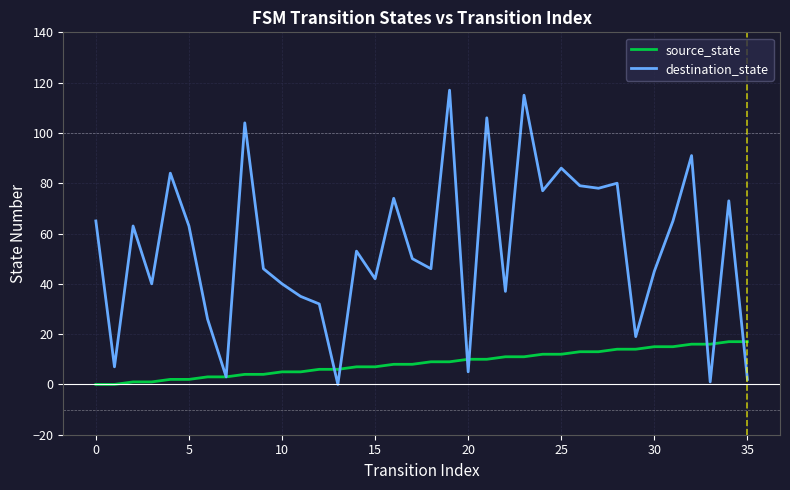

Which series has the largest range (max minus min)?

destination_state